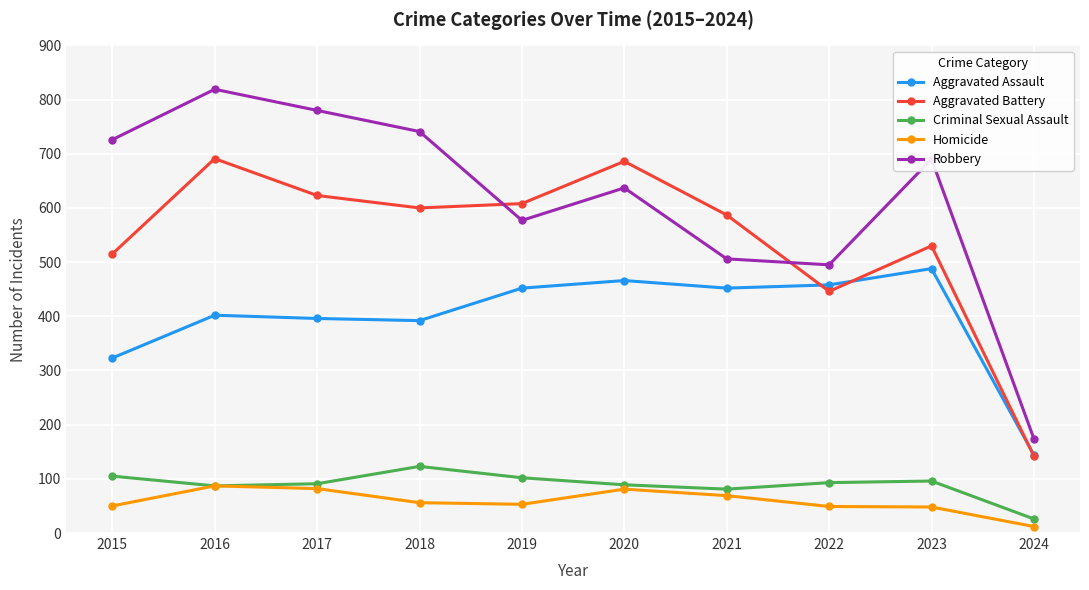

What is the value of the Robbery point at the 2nd from the left?

819